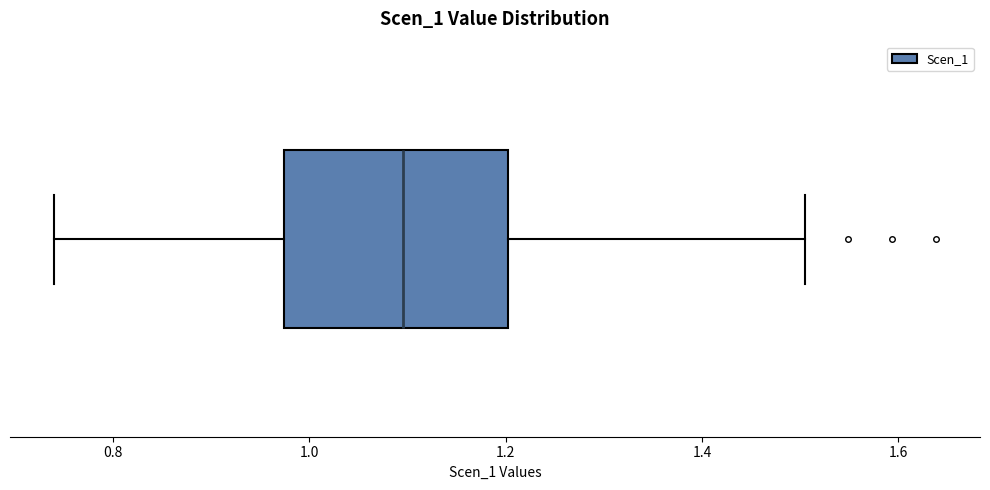

Read this box plot against the x-axis: the position of the median line, the range covered by the box, and the ends of both whiskers. The values are not printed on the chart, so give them approximately, as read against the axis.

median 1.10, box 0.98 to 1.20, whiskers 0.74 to 1.50